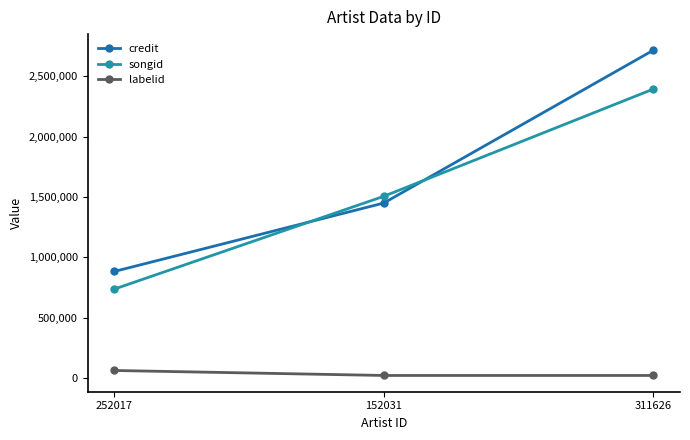

What is the difference between the songid values at 311626 and 252017?

1656553